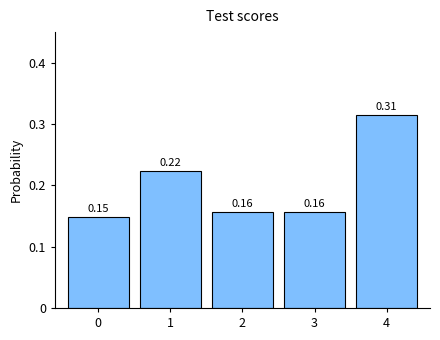

What is the sum of all values?

1.0